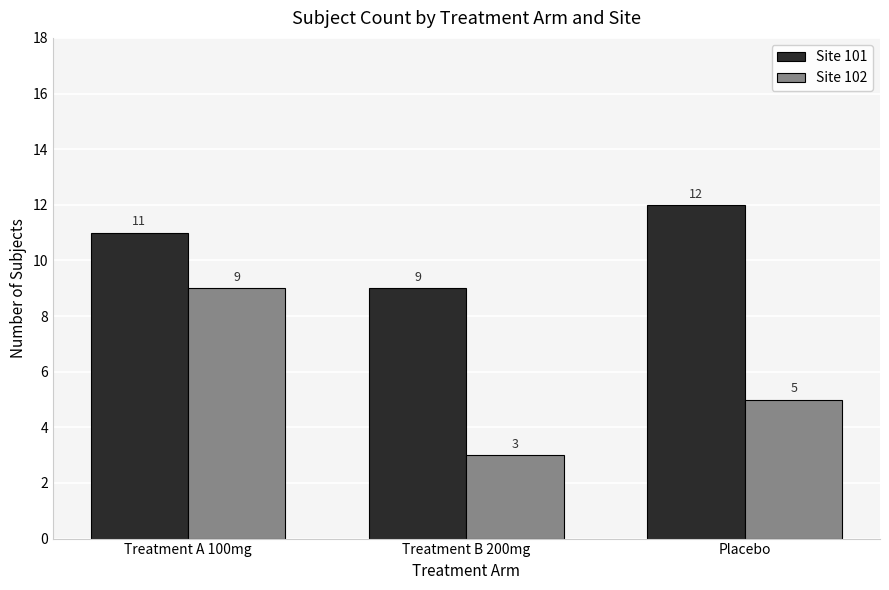

What is the value of the Site 101 bar at the 2nd from the left?

9